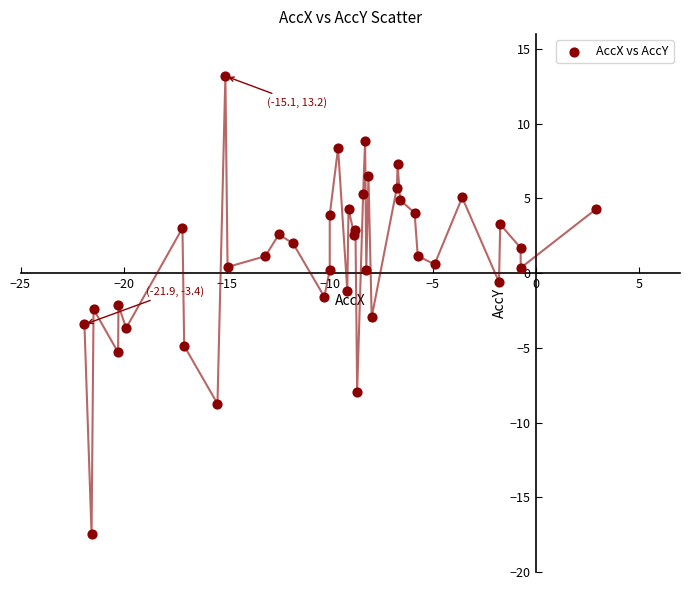

What is the range of X values (max minus min)?

24.8